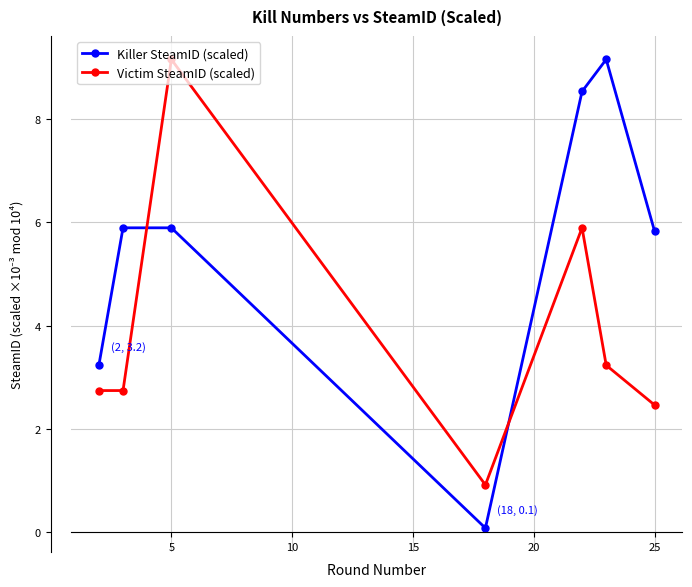

At how many categories does at least one series exceed 1?

6